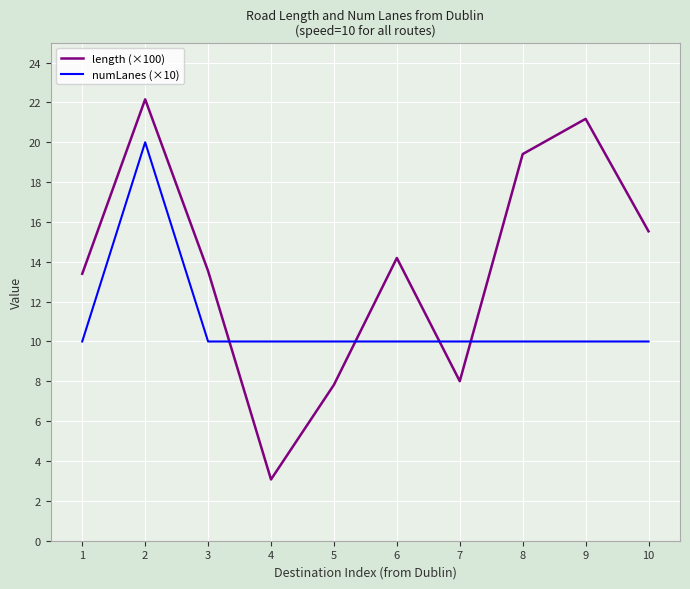

The numLanes (×10) series shows 10.0 at 5. True or false?

True